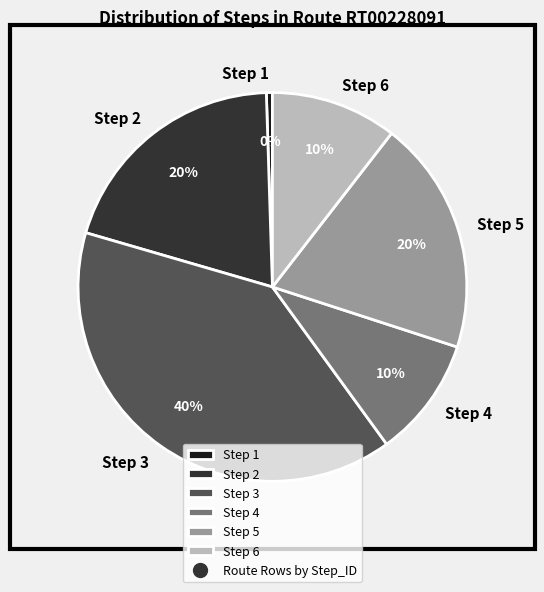

Which category has the smallest portion of the pie?

Step 1